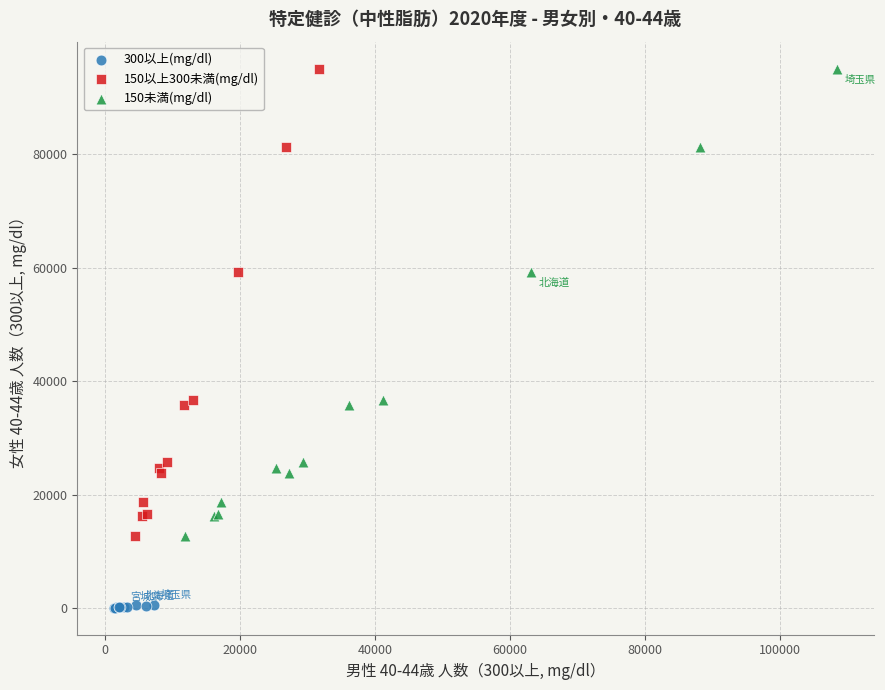

Which series reaches the minimum Y coordinate?

300以上(mg/dl)